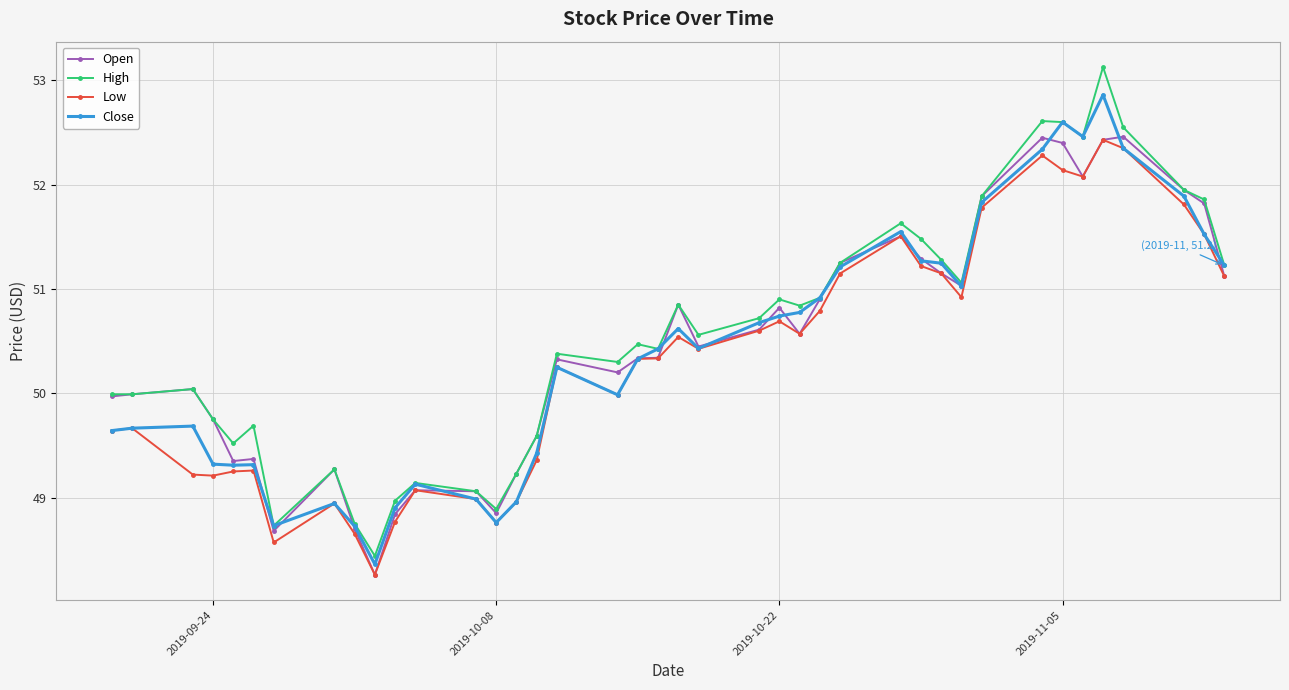

How many lines are shown in the chart?

4